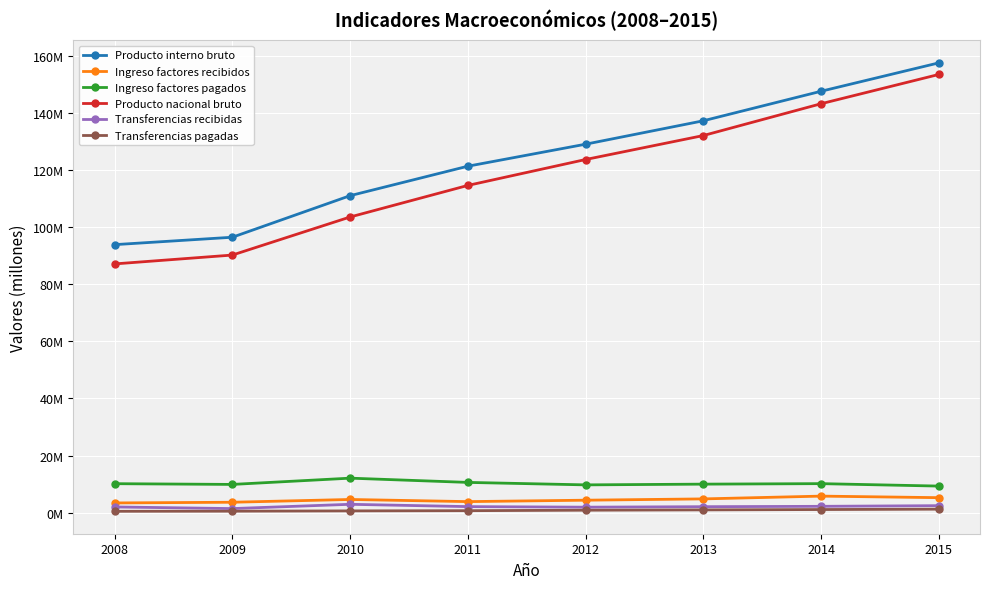

Reading left to right, extract all data points from this chart.

Producto interno bruto: 2008=93847932	2009=96443761	2010=110998729	2011=121319462	2012=129027553	2013=137229576	2014=147568108	2015=157510721
Ingreso factores recibidos: 2008=3384888	2009=3630917	2010=4601019	2011=3850813	2012=4349006	2013=4801658	2014=5776445	2015=5232973
Ingreso factores pagados: 2008=10130767	2009=9872180	2010=12066777	2011=10579684	2012=9714577	2013=9972339	2014=10145243	2015=9290657
Producto nacional bruto: 2008=87102053	2009=90202497	2010=103532971	2011=114590591	2012=123661981	2013=132058895	2014=143199311	2015=153453037
Transferencias recibidas: 2008=1982247	2009=1410231	2010=2909355	2011=2100394	2012=1902992	2013=2074306	2014=2202629	2015=2429389
Transferencias pagadas: 2008=458808	2009=499102	2010=599352	2011=675339	2012=845022	2013=954505	2014=1075929	2015=1208515